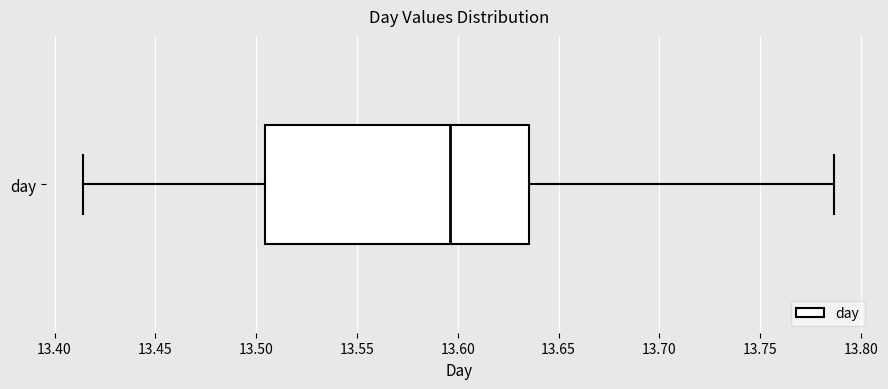

Transcribe this box plot: give where the median line is, the range the box spans, and where the two whiskers end, as read against the x-axis. The values are not printed on the chart, so give them approximately, as read against the axis.

median 13.595, box 13.505 to 13.635, whiskers 13.415 to 13.785